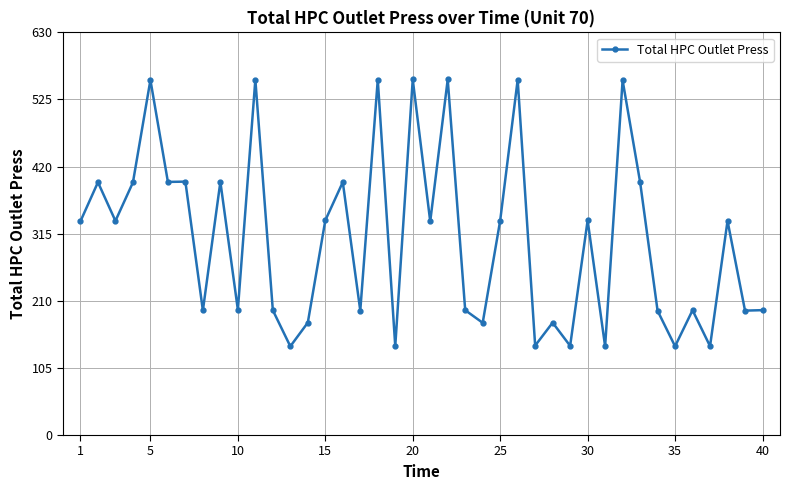

True or false: there are more than 0 points higher than both neighbors.

True